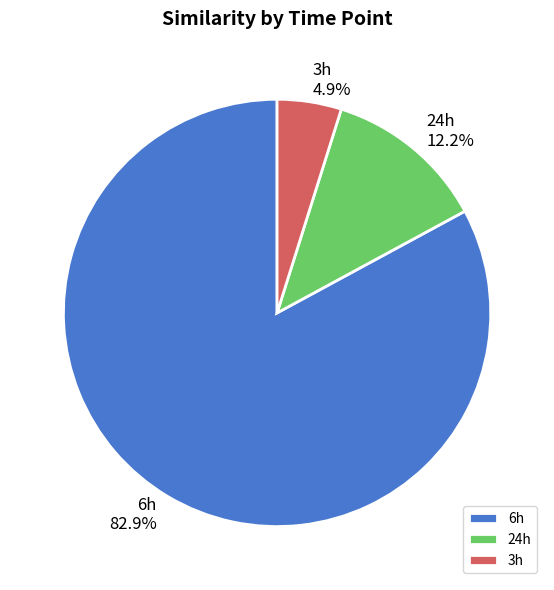

Which category has the biggest portion of the pie?

6h